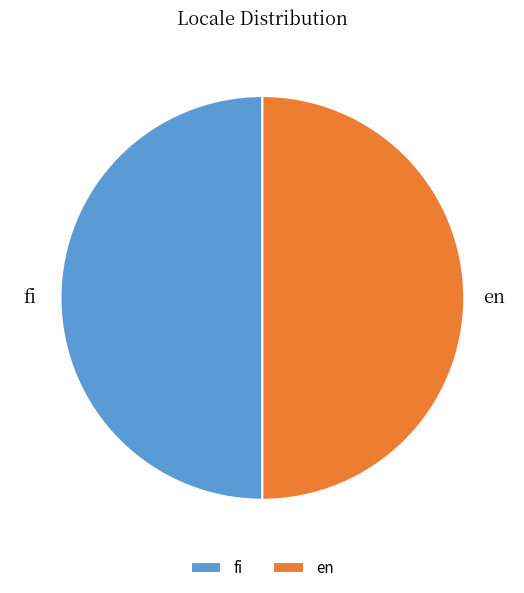

Do fi and en together represent more than half of the pie?

Yes